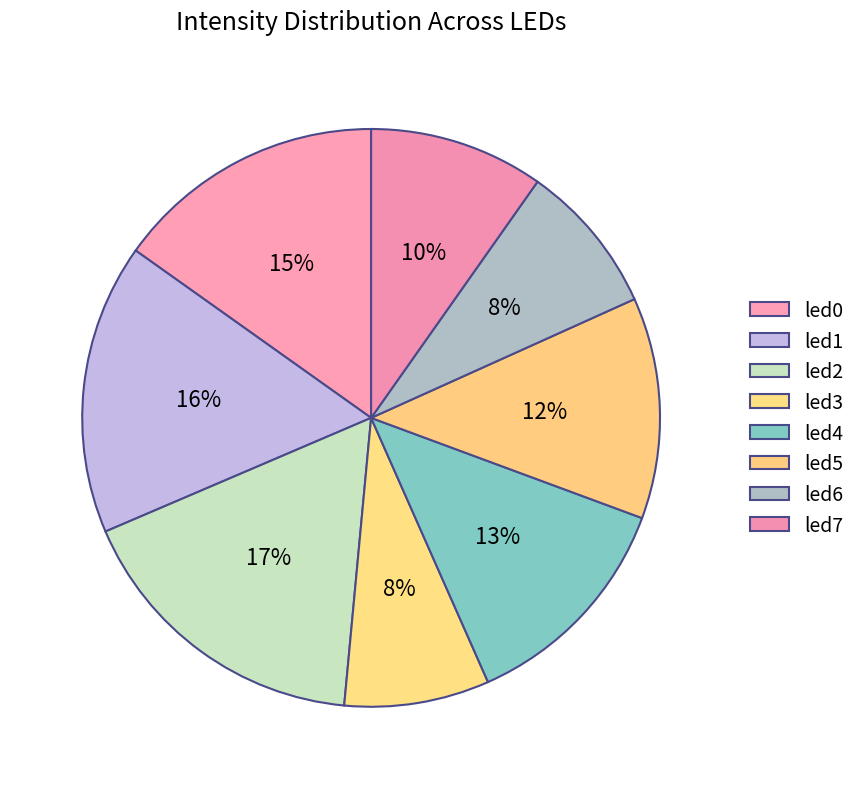

Rank the categories by value from lowest to highest.

led3, led6, led7, led5, led4, led0, led1, led2